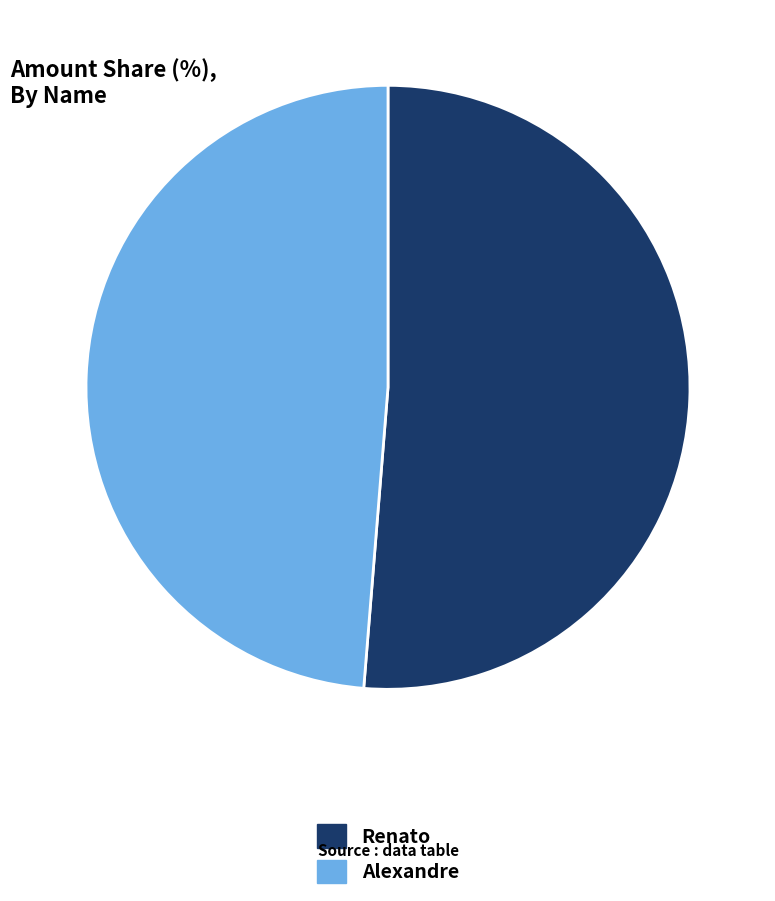

The Renato slice represents 51% of the pie. True or false?

True